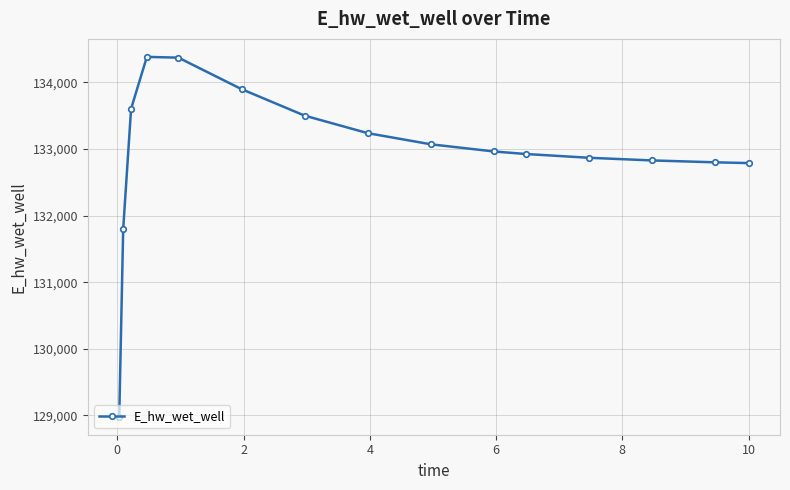

How many data points are above 132963?

8